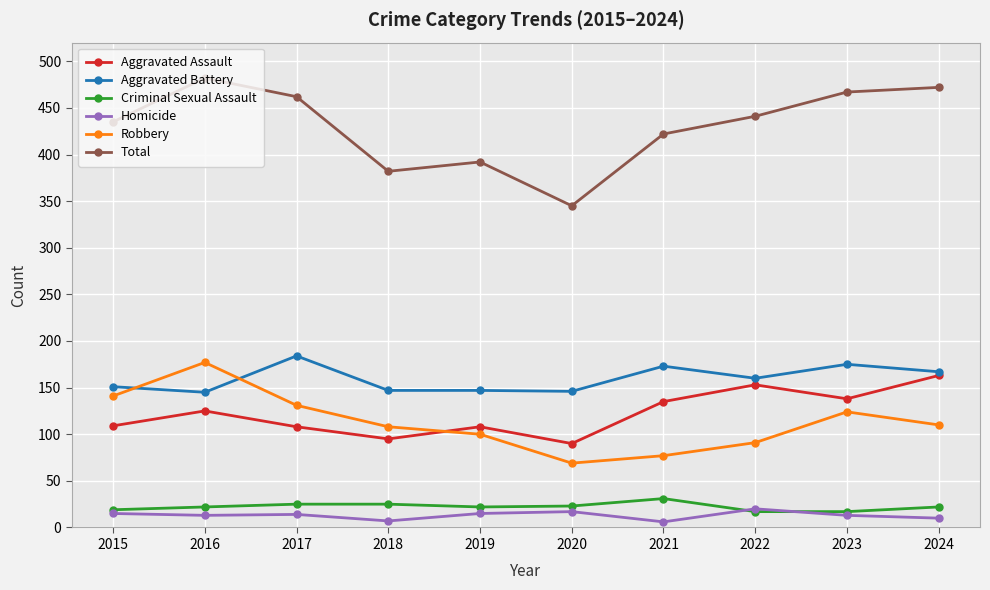

What is the spread (max minus min) of values at 2020?

328